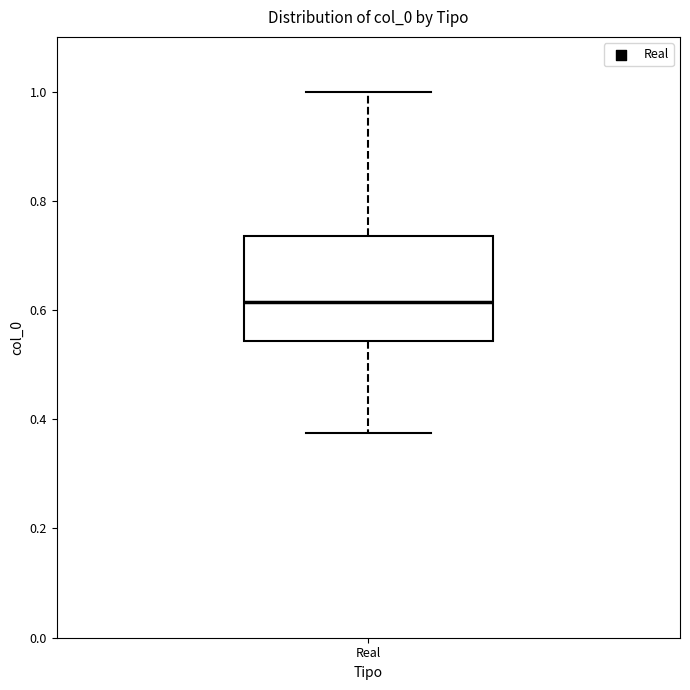

Transcribe this box plot: give where the median line is, the range the box spans, and where the two whiskers end, as read against the y-axis. The values are not printed on the chart, so give them approximately, as read against the axis.

median 0.62, box 0.54 to 0.74, whiskers 0.38 to 1.00